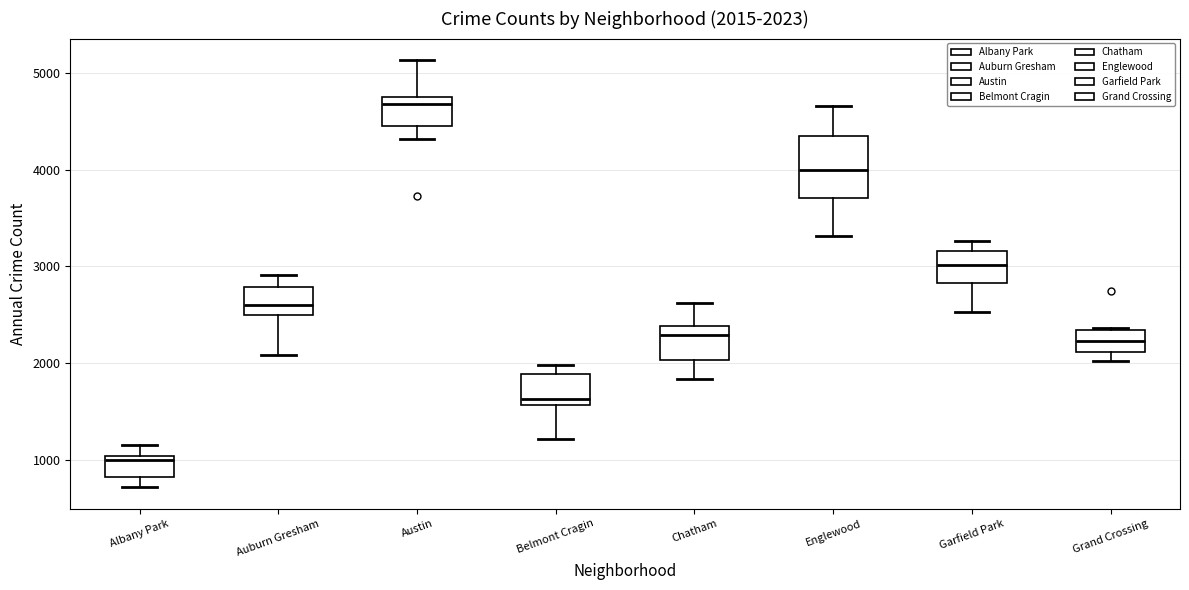

Which box has the highest median line?

Austin